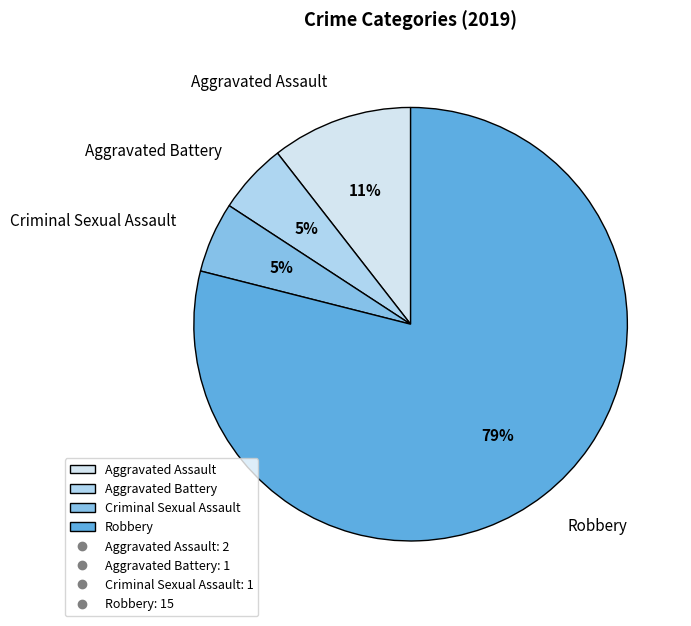

To the nearest percent, what portion does Criminal Sexual Assault represent?

5%